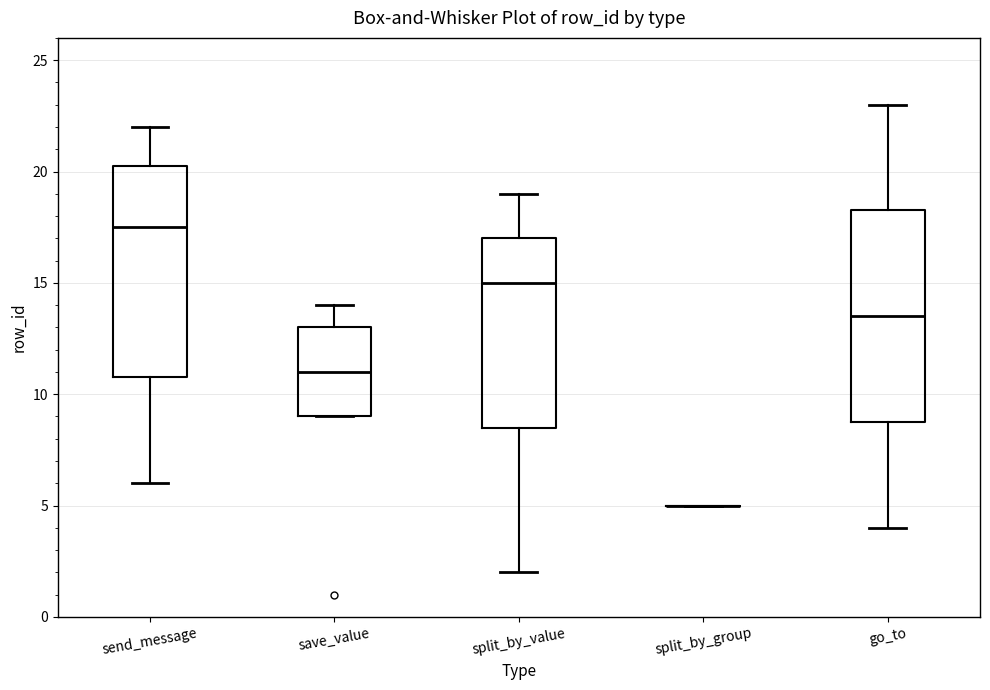

Reading left to right, transcribe this box plot: for each box, give where its median line is, the range the box spans, and where its two whiskers end, as read against the y-axis. The values are not printed on the chart, so give them approximately, as read against the axis.

send_message: median 17.5, box 11.0 to 20.5, whiskers 6.0 to 22.0
save_value: median 11.0, box 9.0 to 13.0, whiskers 9.0 to 14.0
split_by_value: median 15.0, box 8.5 to 17.0, whiskers 2.0 to 19.0
split_by_group: box collapsed to a line at 5.0, whiskers 5.0 to 5.0
go_to: median 13.5, box 9.0 to 18.5, whiskers 4.0 to 23.0